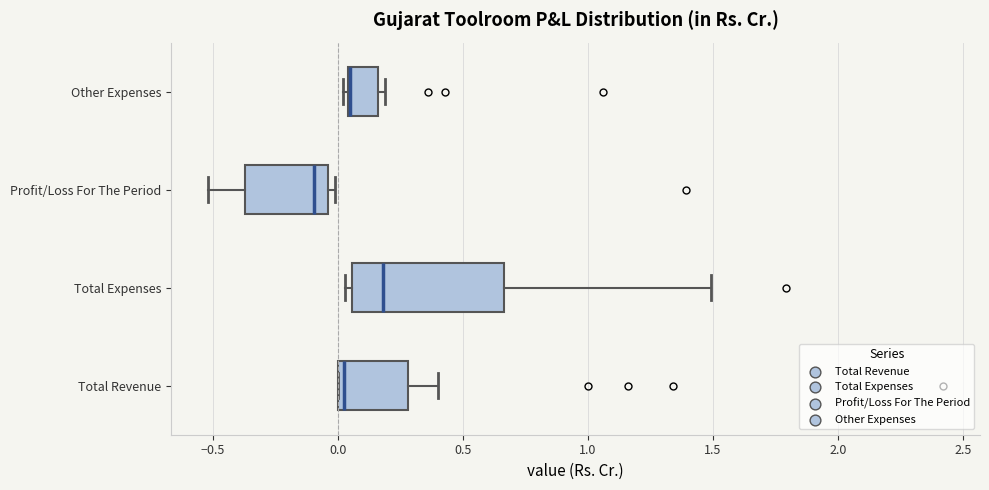

Reading bottom to top, read every box against the x-axis: the position of its median line, the range the box covers, and the ends of its whiskers. The values are not printed on the chart, so give them approximately, as read against the axis.

Total Revenue: median 0.05, box 0.00 to 0.30, whiskers 0.00 to 0.40
Total Expenses: median 0.20, box 0.05 to 0.65, whiskers 0.05 (just left of the box's left edge) to 1.50
Profit/Loss For The Period: median -0.10, box -0.35 to -0.05, whiskers -0.50 to 0.00
Other Expenses: median 0.05 (drawn on the box's left edge), box 0.05 to 0.15, whiskers 0.00 to 0.20